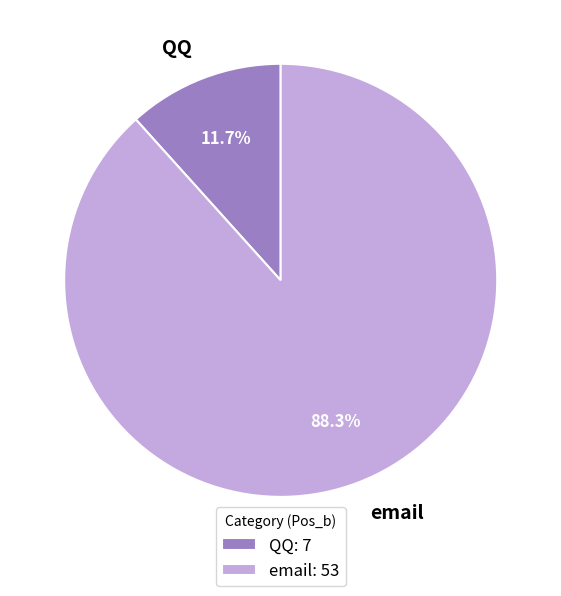

To the nearest percent, what percentage of the pie is QQ?

12%